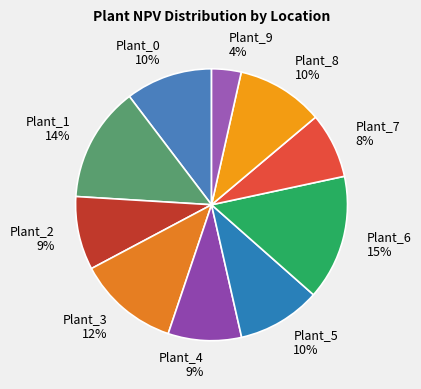

Count the number of slices in the pie.

10